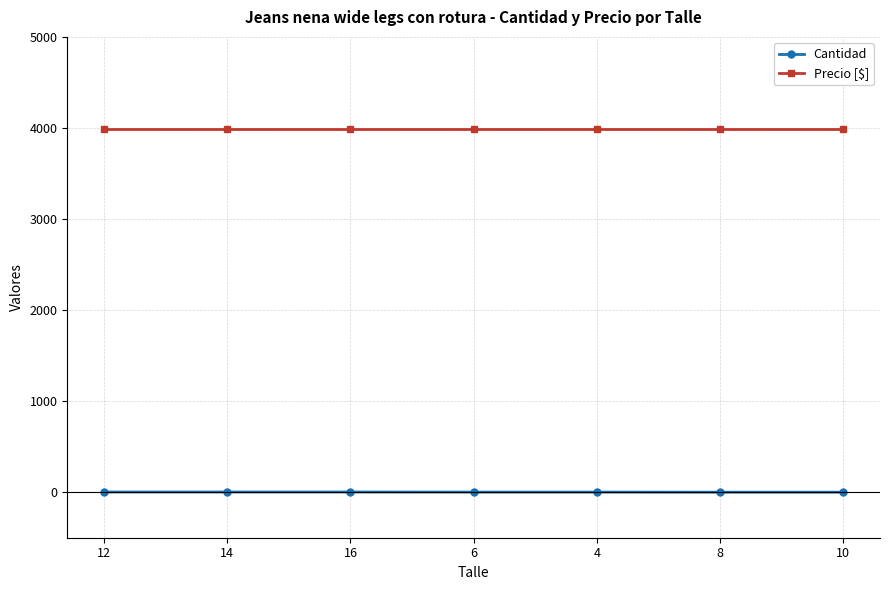

True or false: Precio [$] and Cantidad intersect in this chart.

False